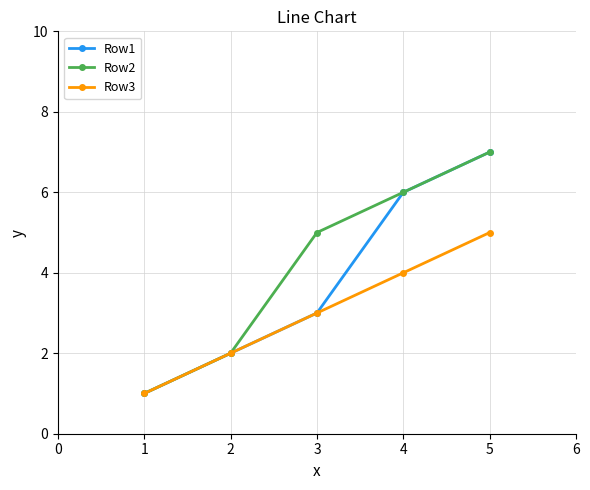

How many values in the Row1 series are below 3?

2